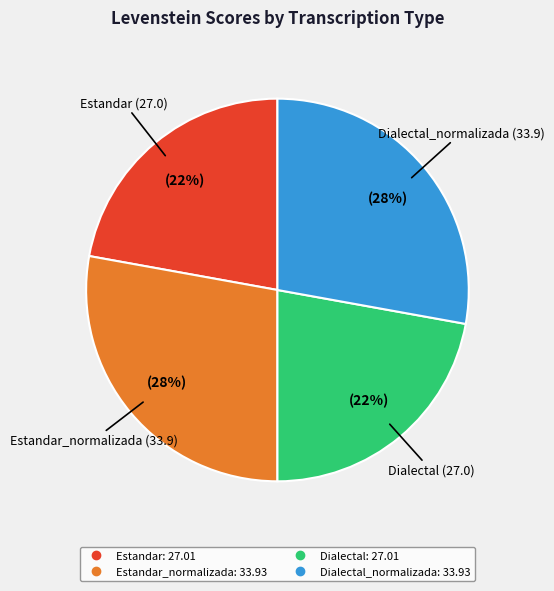

To the nearest percent, what is the average slice percentage?

25%